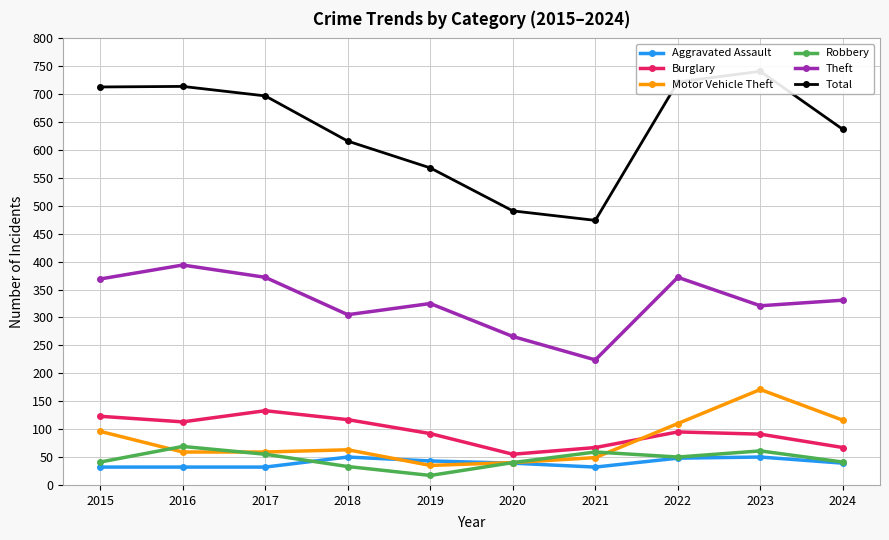

True or false: Robbery and Motor Vehicle Theft intersect in this chart.

True